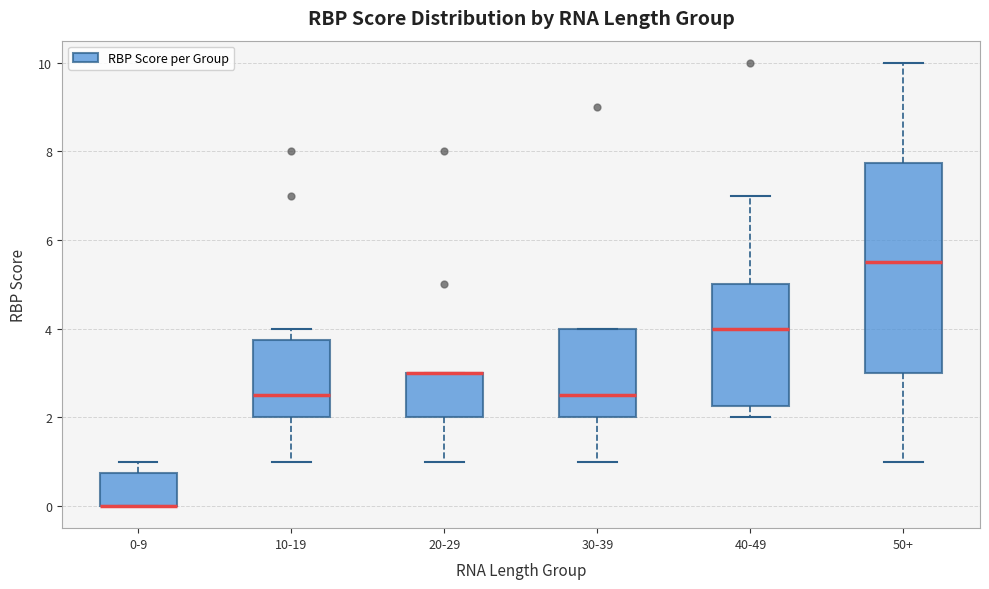

Reading left to right, transcribe this box plot: for each box, give where its median line is, the range the box spans, and where its two whiskers end, as read against the y-axis. The values are not printed on the chart, so give them approximately, as read against the axis.

0-9: median 0.0 (drawn on the box's lower edge), box 0.0 to 0.8, whiskers 0.0 to 1.0
10-19: median 2.6, box 2.0 to 3.8, whiskers 1.0 to 4.0
20-29: median 3.0 (drawn on the box's upper edge), box 2.0 to 3.0, whiskers 1.0 to 3.0
30-39: median 2.6, box 2.0 to 4.0, whiskers 1.0 to 4.0
40-49: median 4.0, box 2.2 to 5.0, whiskers 2.0 to 7.0
50+: median 5.6, box 3.0 to 7.8, whiskers 1.0 to 10.0